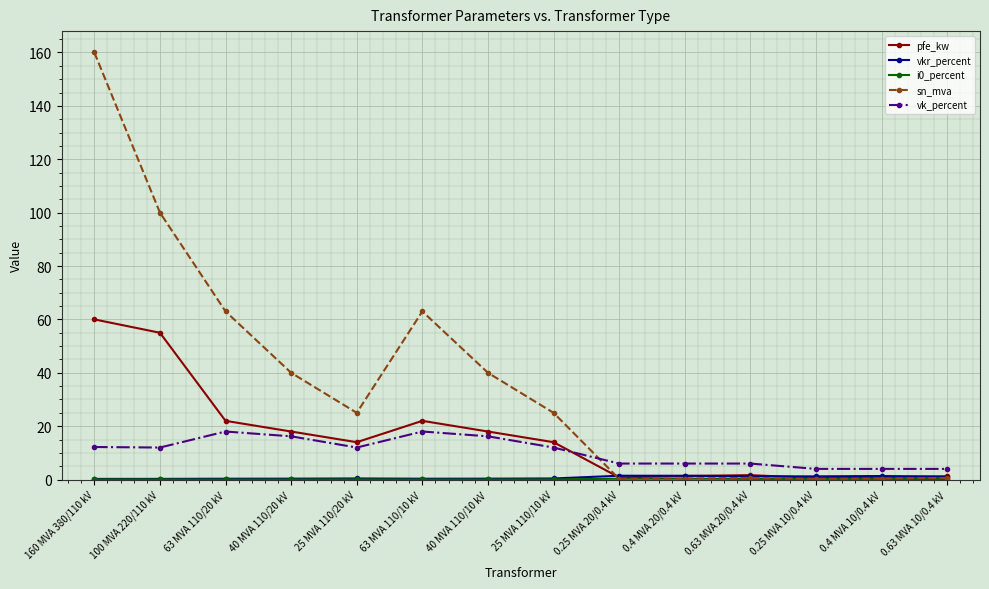

True or false: sn_mva has more than 0 points higher than both neighbors.

True